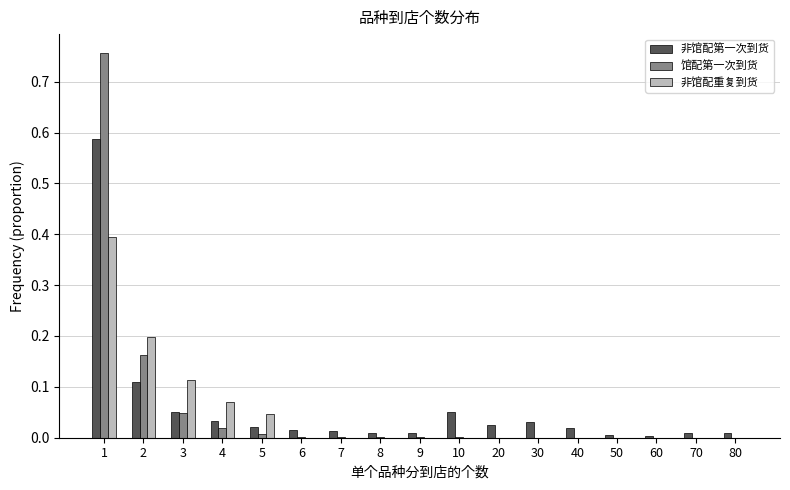

Between 4 and 40, which series saw the biggest shift?

非馆配重复到货